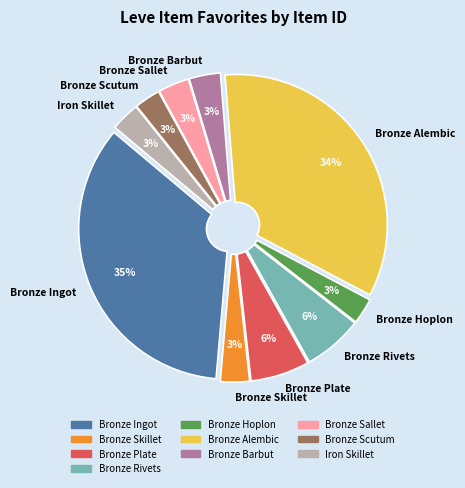

Which category has the biggest portion of the pie?

Bronze Ingot